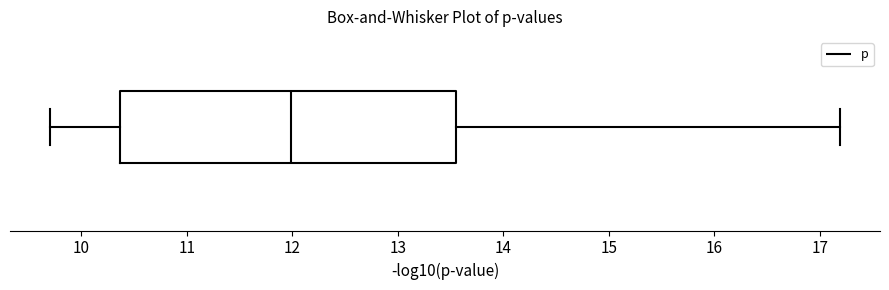

Transcribe this box plot: give where the median line is, the range the box spans, and where the two whiskers end, as read against the x-axis. The values are not printed on the chart, so give them approximately, as read against the axis.

median 12.0, box 10.4 to 13.6, whiskers 9.7 to 17.2